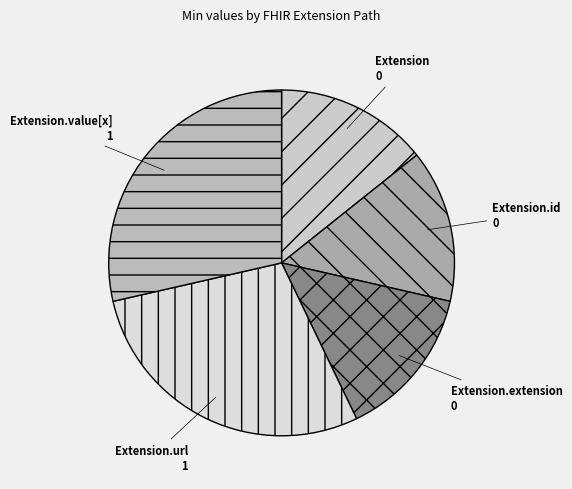

Which slice is the largest?

Extension.url